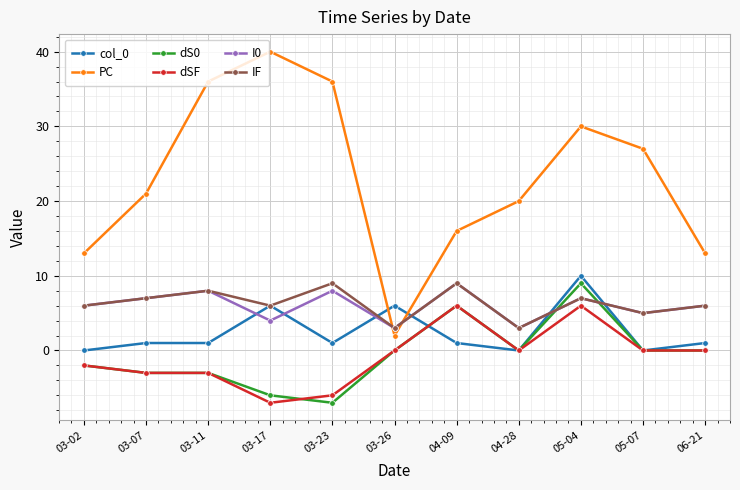

Reading left to right, what are all the values shown in this chart?

col_0: 03-02=0	03-07=1	03-11=1	03-17=6	03-23=1	03-26=6	04-09=1	04-28=0	05-04=10	05-07=0	06-21=1
PC: 03-02=13	03-07=21	03-11=36	03-17=40	03-23=36	03-26=2	04-09=16	04-28=20	05-04=30	05-07=27	06-21=13
dS0: 03-02=-2	03-07=-3	03-11=-3	03-17=-6	03-23=-7	03-26=0	04-09=6	04-28=0	05-04=9	05-07=0	06-21=0
dSF: 03-02=-2	03-07=-3	03-11=-3	03-17=-7	03-23=-6	03-26=0	04-09=6	04-28=0	05-04=6	05-07=0	06-21=0
I0: 03-02=6	03-07=7	03-11=8	03-17=4	03-23=8	03-26=3	04-09=9	04-28=3	05-04=7	05-07=5	06-21=6
IF: 03-02=6	03-07=7	03-11=8	03-17=6	03-23=9	03-26=3	04-09=9	04-28=3	05-04=7	05-07=5	06-21=6